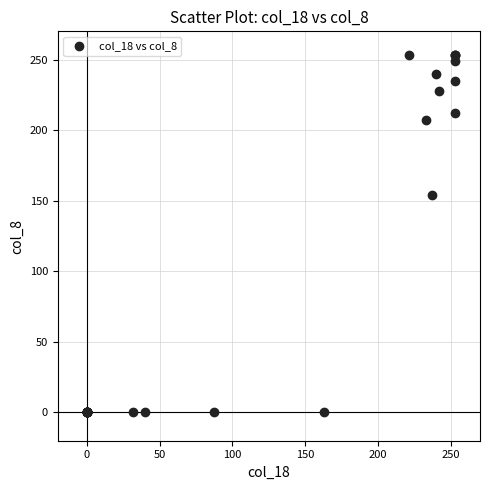

What Y value in the scatter plot is closest to 126?

154